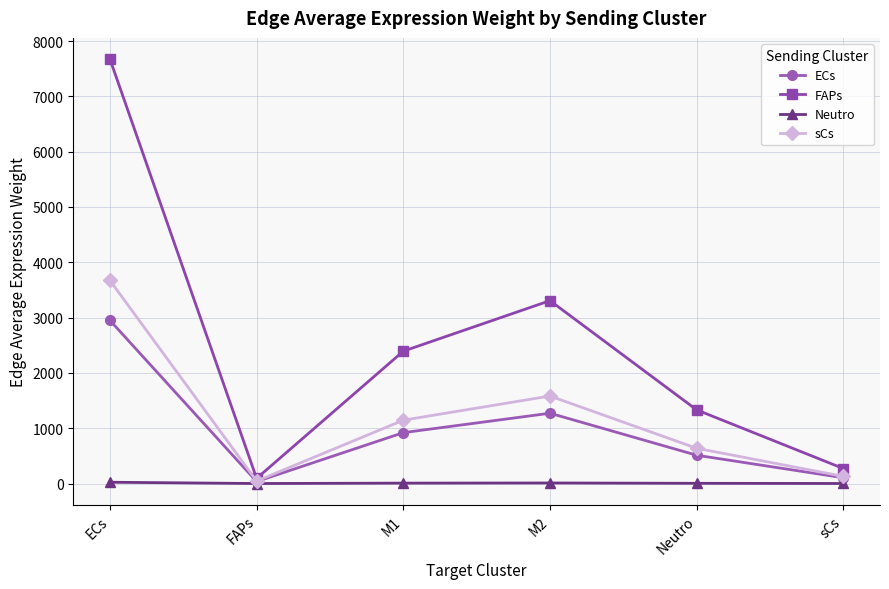

List the series in order of their peak value, highest first.

FAPs, sCs, ECs, Neutro